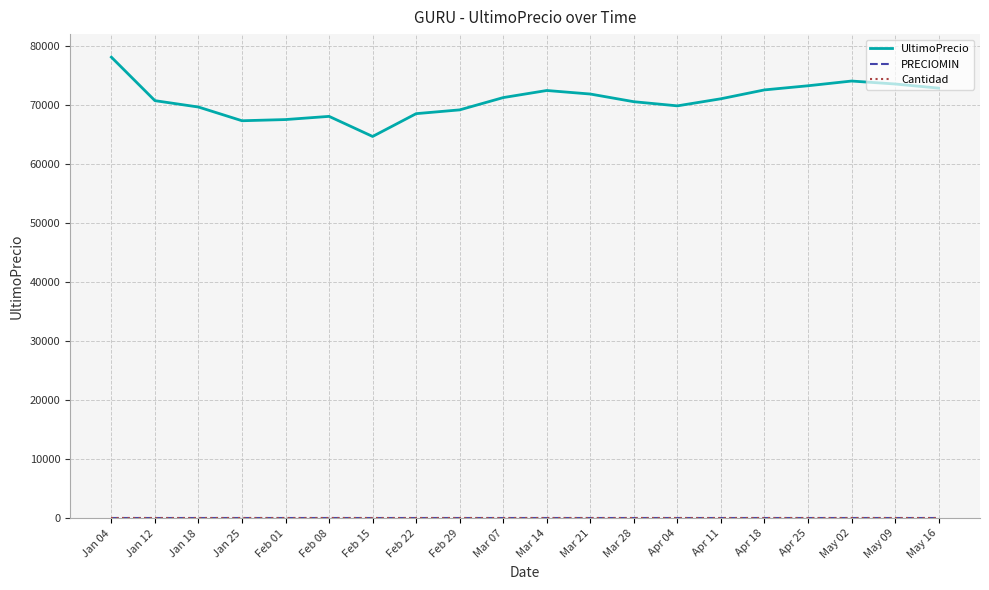

Does the chart display data point markers on the line(s)?

No